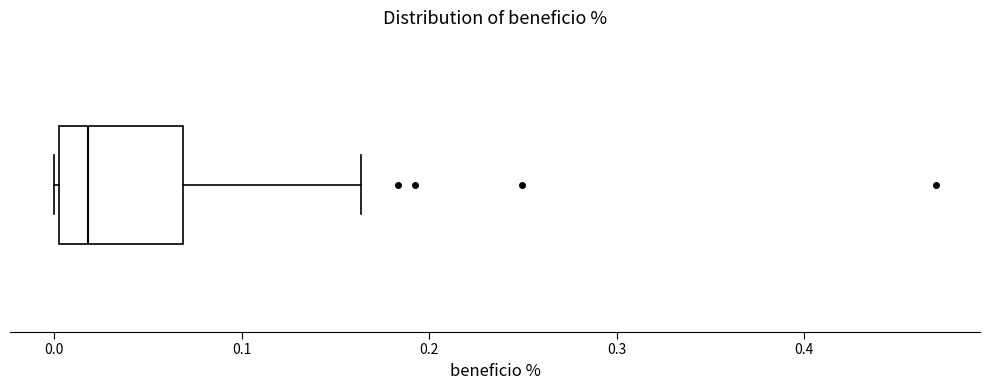

Transcribe this box plot: give where the median line is, the range the box spans, and where the two whiskers end, as read against the x-axis. The values are not printed on the chart, so give them approximately, as read against the axis.

median 0.02, box 0.00 to 0.07, whiskers 0.00 to 0.16